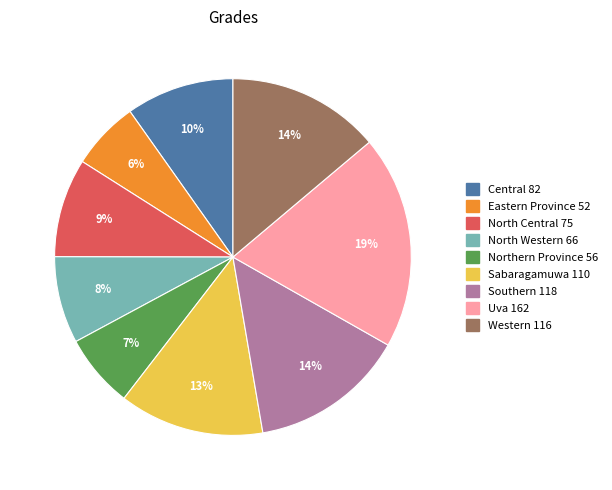

To the nearest percent, what is the combined percentage of Sabaragamuwa and Northern Province?

20%